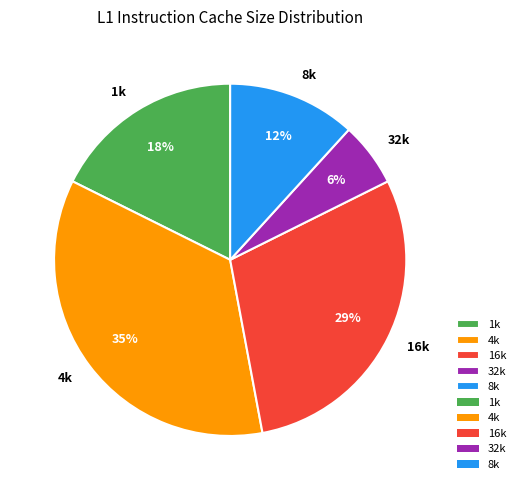

Which category has the smallest portion of the pie?

32k